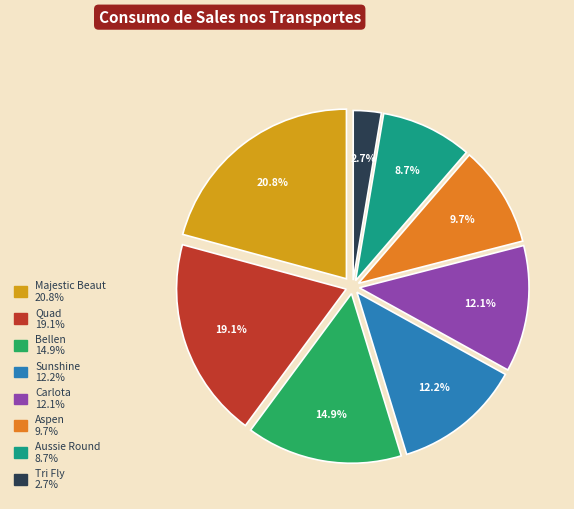

Is there any slice that represents more than half of the pie?

No